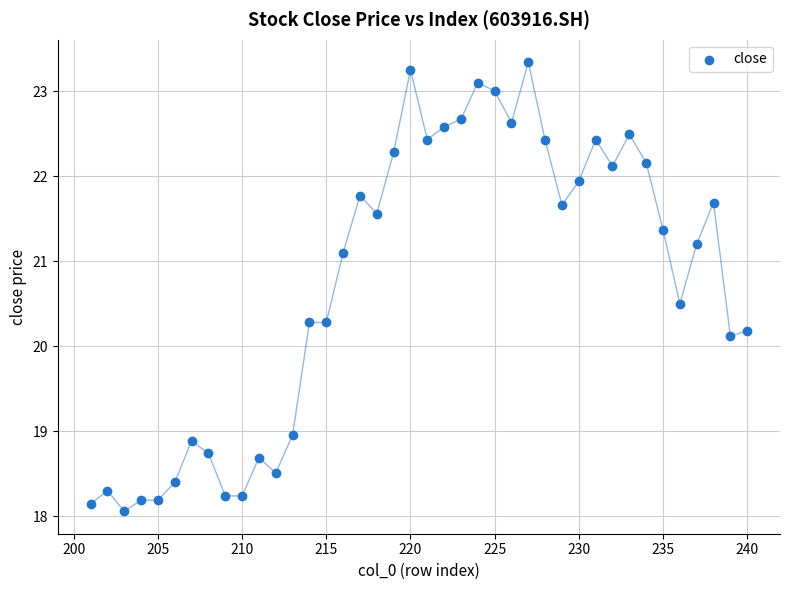

What Y value in the scatter plot is closest to 20?

20.1